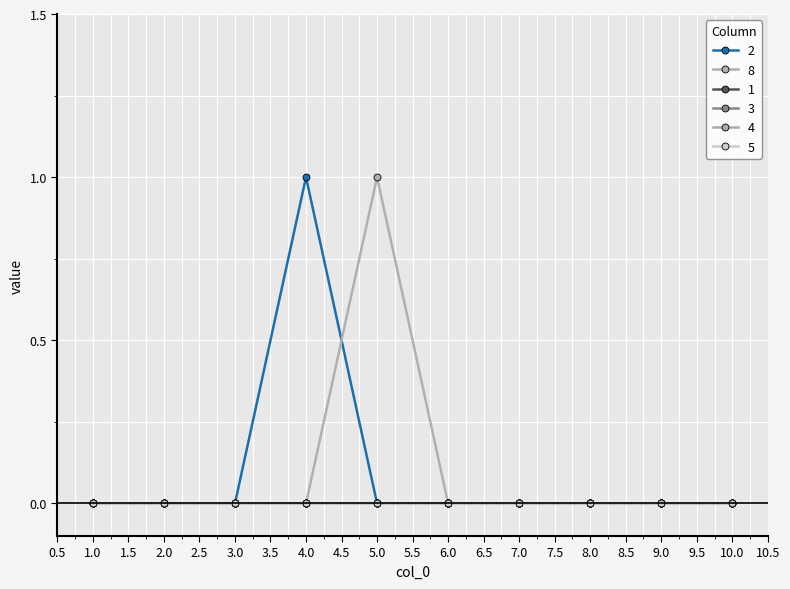

Is this an area chart (filled region under the line)?

No